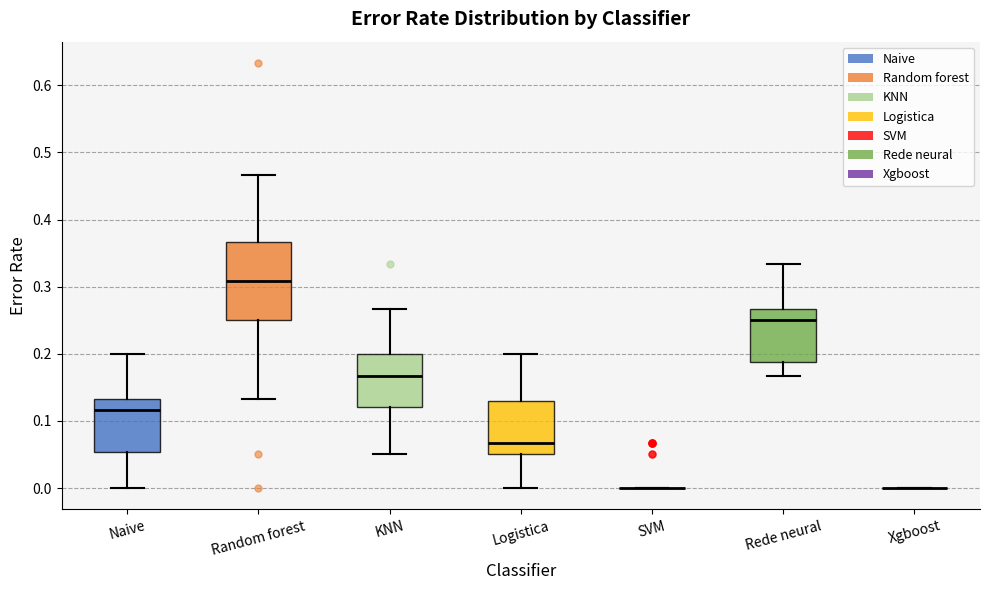

Reading left to right, transcribe this box plot: for each box, give where its median line is, the range the box spans, and where its two whiskers end, as read against the y-axis. The values are not printed on the chart, so give them approximately, as read against the axis.

Naive: median 0.12, box 0.05 to 0.13, whiskers 0.00 to 0.20
Random forest: median 0.31, box 0.25 to 0.37, whiskers 0.13 to 0.47
KNN: median 0.17, box 0.12 to 0.20, whiskers 0.05 to 0.27
Logistica: median 0.07, box 0.05 to 0.13, whiskers 0.00 to 0.20
SVM: box collapsed to a line at 0.00, whiskers 0.00 to 0.00
Rede neural: median 0.25, box 0.19 to 0.27, whiskers 0.17 to 0.33
Xgboost: box collapsed to a line at 0.00, whiskers 0.00 to 0.00